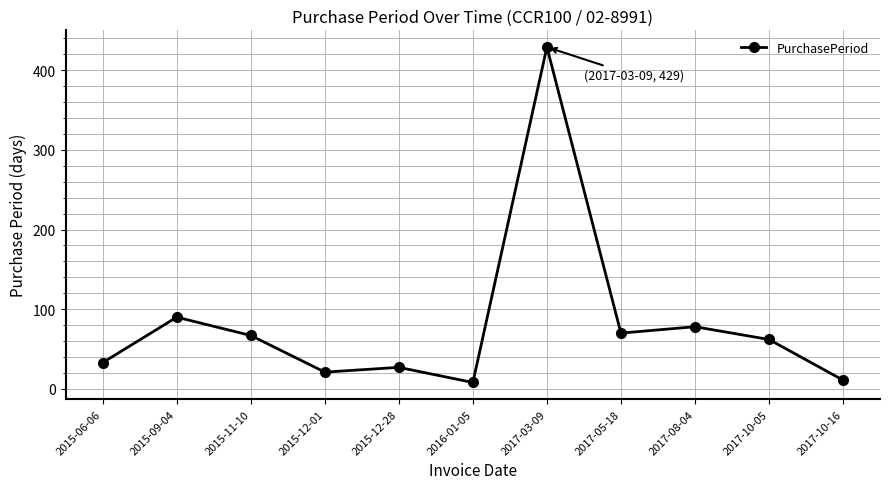

At which label is the value closest to 218?

2015-09-04